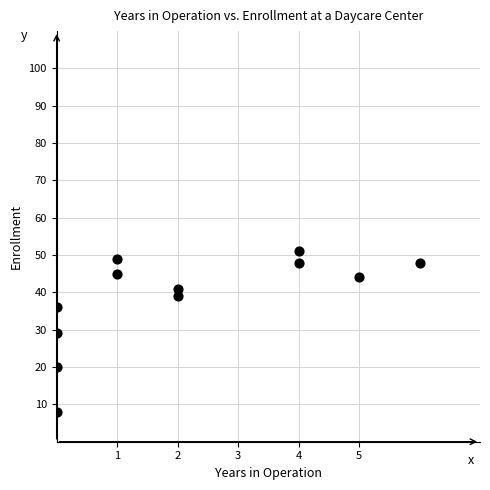

What is the average Y value?

38